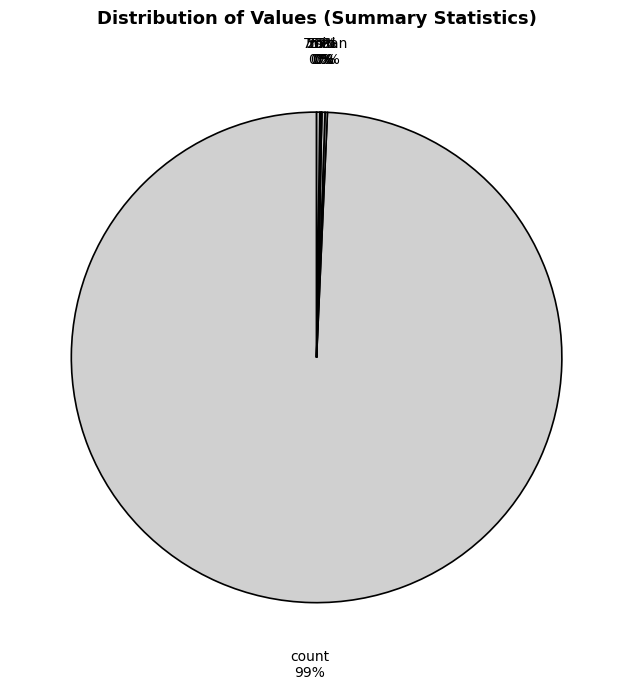

What portion of the pie excludes 50%?

99.9%